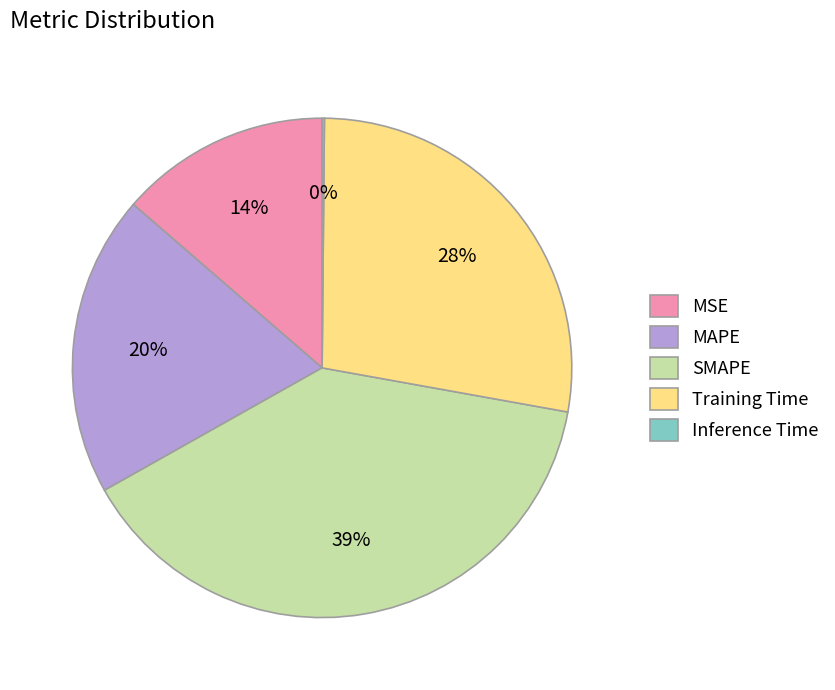

To the nearest percent, what is the difference between the largest and smallest slice percentages?

39%